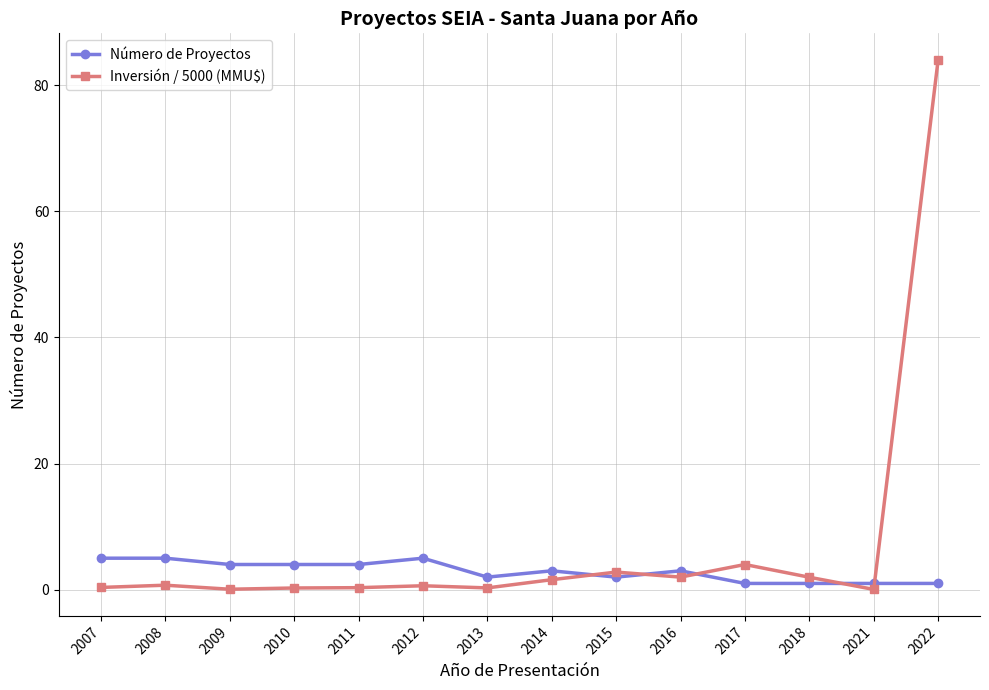

At which category does the chart reach its peak across all series?

2022